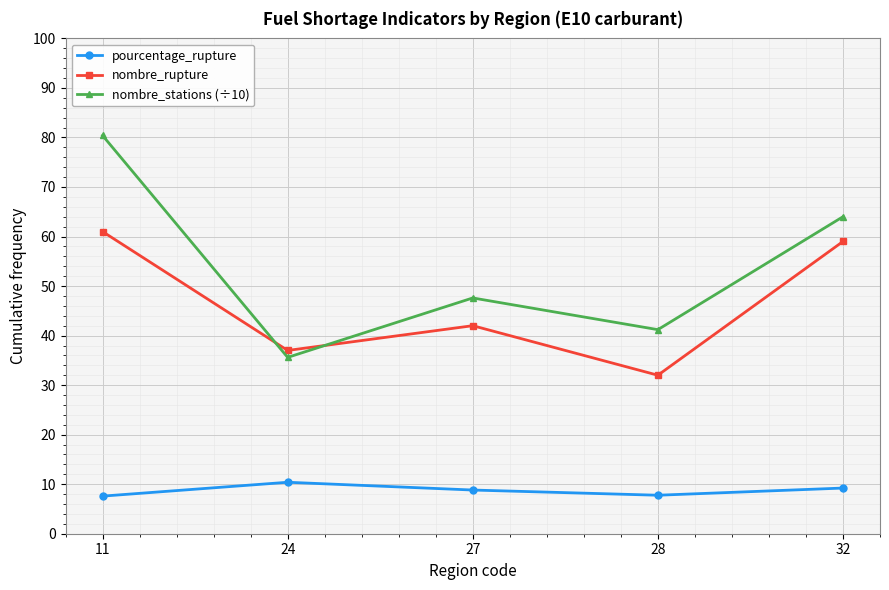

How many data points in nombre_rupture are less than 42?

2